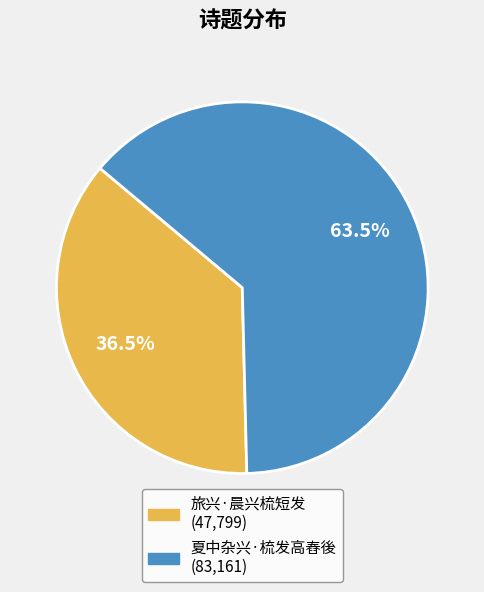

What is the largest slice in the pie chart?

夏中杂兴·梳发高舂後